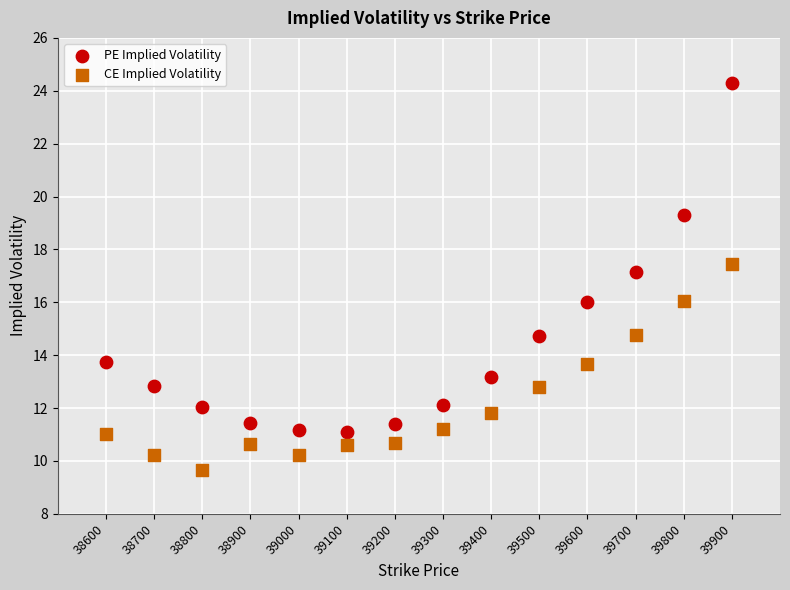

Which series reaches the maximum Y coordinate?

PE Implied Volatility